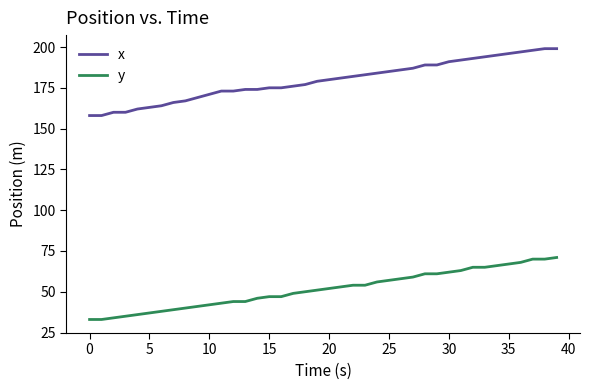

Which series has the largest range (max minus min)?

x